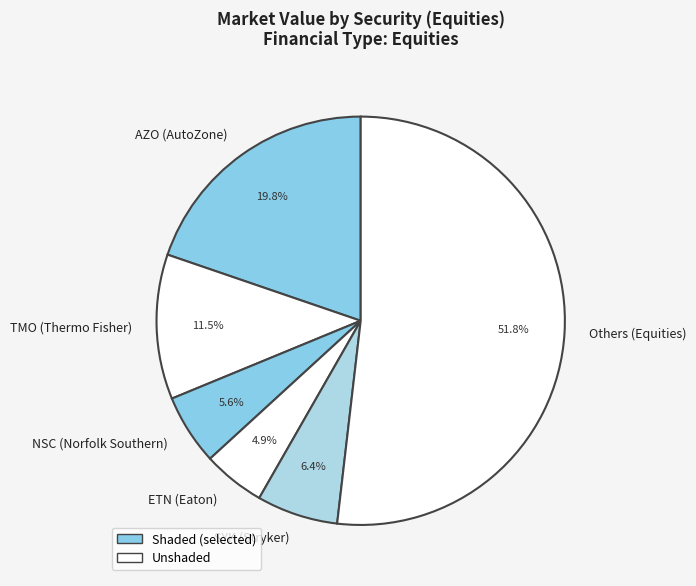

Is there any slice that represents more than half of the pie?

Yes